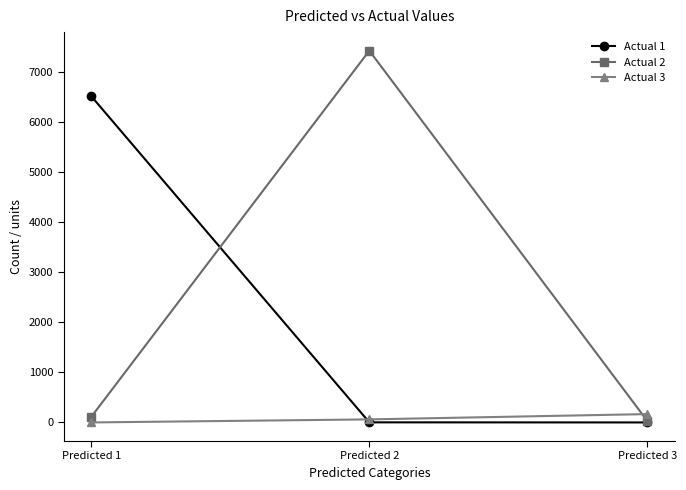

What is the average value of the Actual 1 series?

2175